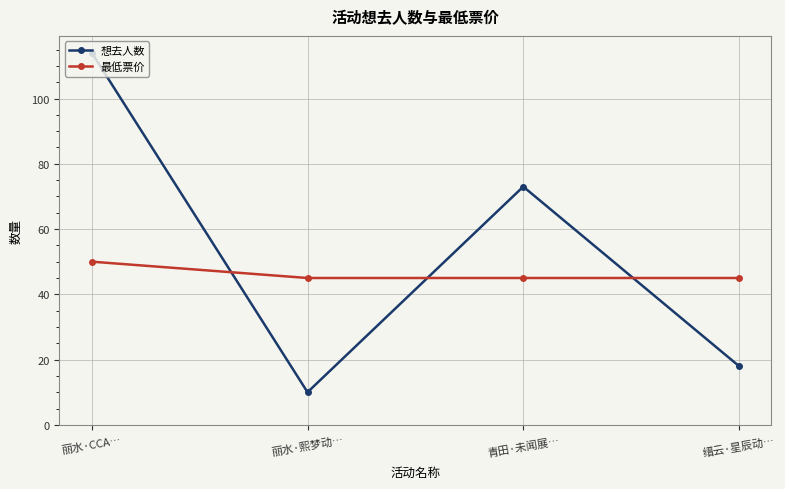

How many data points does each series have?

4